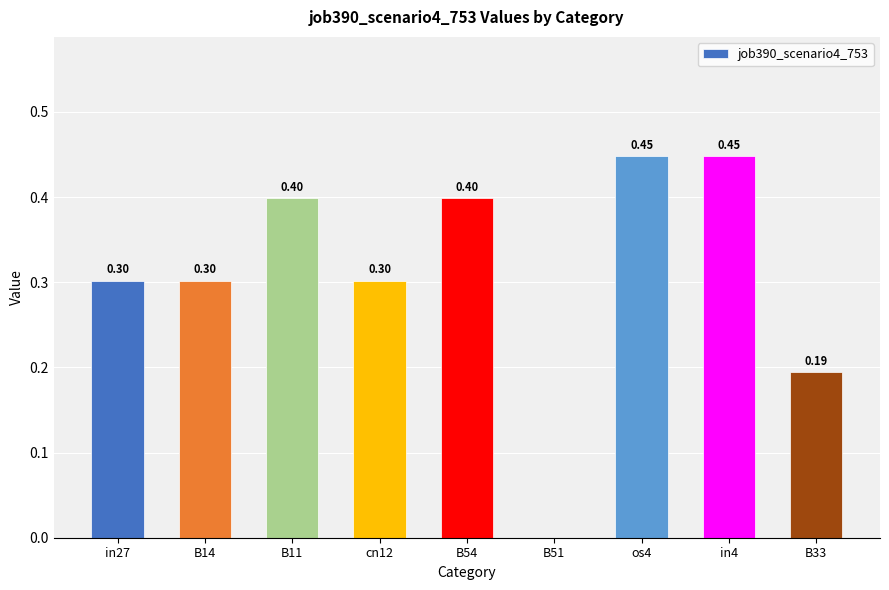

What is the sum of all values?

2.8